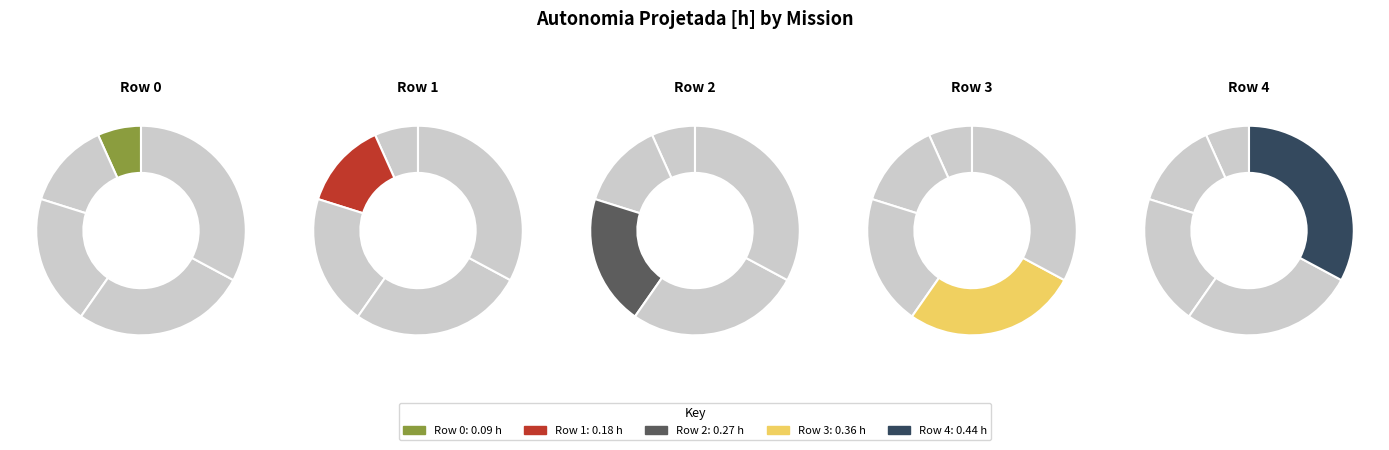

To the nearest percent, what is the average slice percentage?

20%